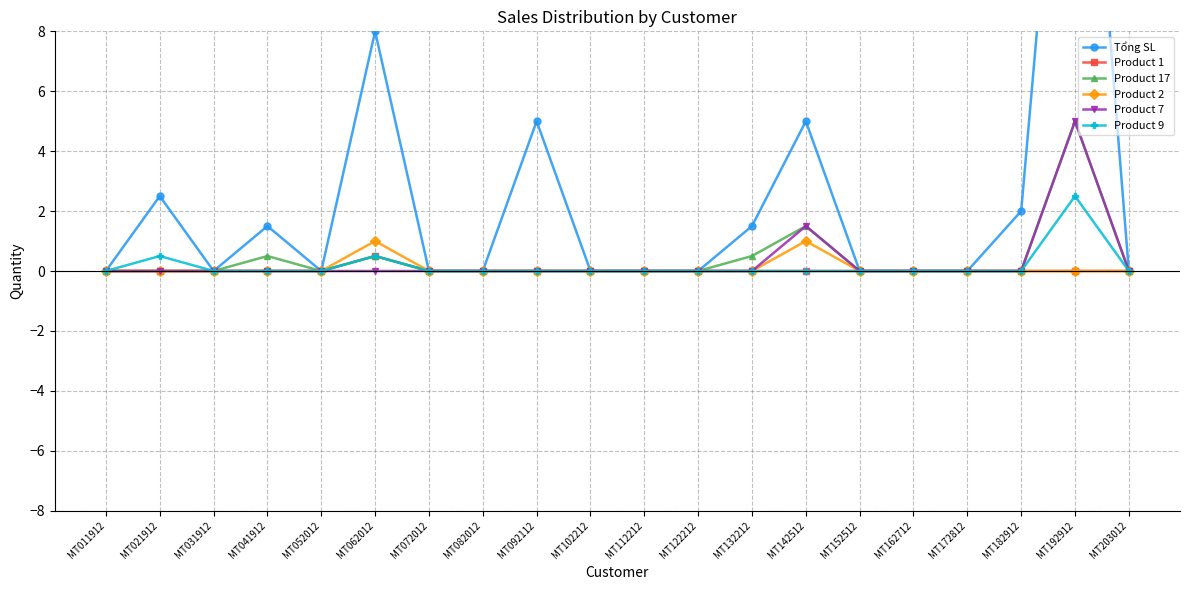

What is the difference between the Product 17 values at MT142512 and MT082012?

1.5